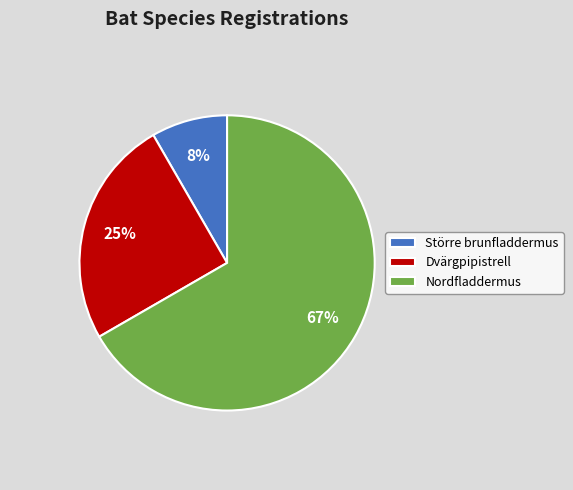

What percentage is the Större brunfladdermus slice, to the nearest percent?

8%